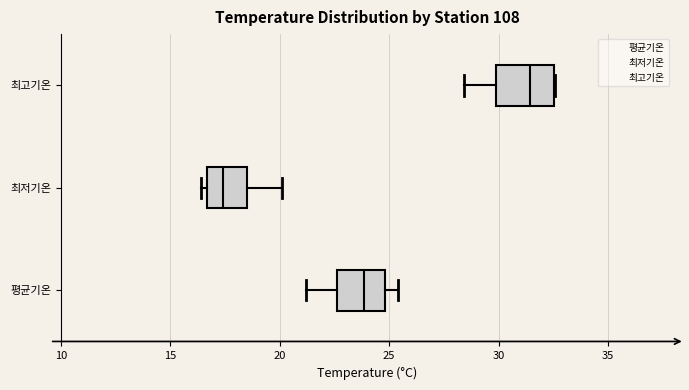

Reading bottom to top, read every box against the x-axis: the position of its median line, the range the box covers, and the ends of its whiskers. The values are not printed on the chart, so give them approximately, as read against the axis.

평균기온: median 24.0, box 22.5 to 25.0, whiskers 21.0 to 25.5
최저기온: median 17.5, box 16.5 to 18.5, whiskers 16.5 (just left of the box's left edge) to 20.0
최고기온: median 31.5, box 30.0 to 32.5, whiskers 28.5 to 32.5